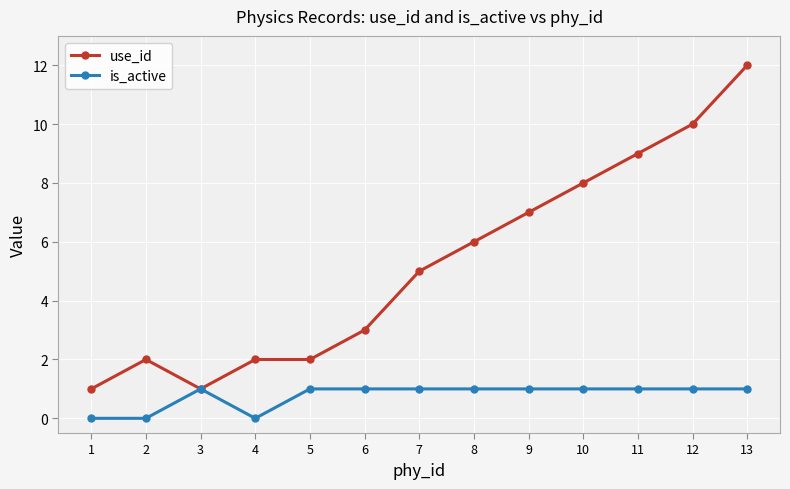

What are all the series names shown in the legend?

use_id, is_active